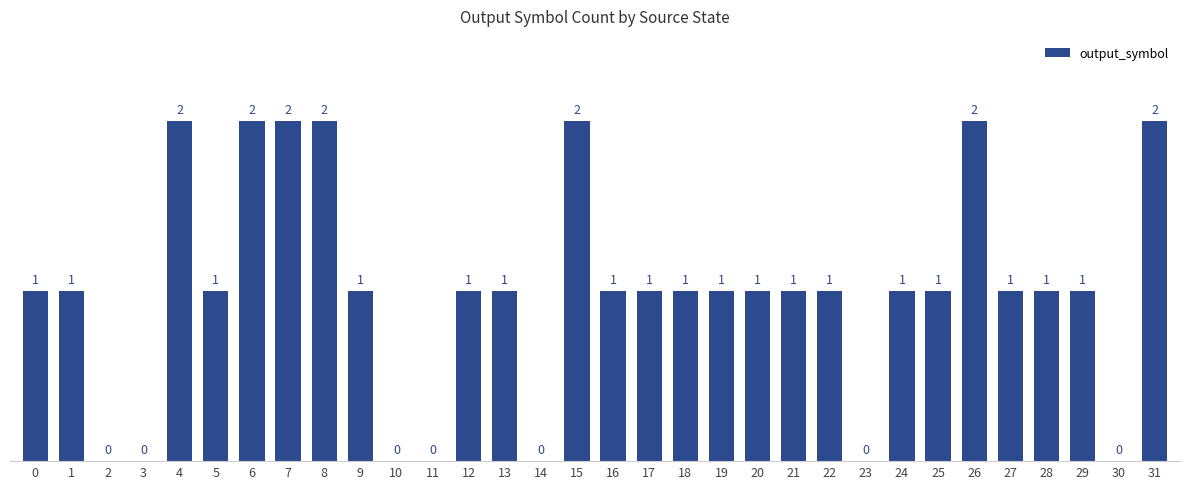

The value at 31 is 1. True or false?

False